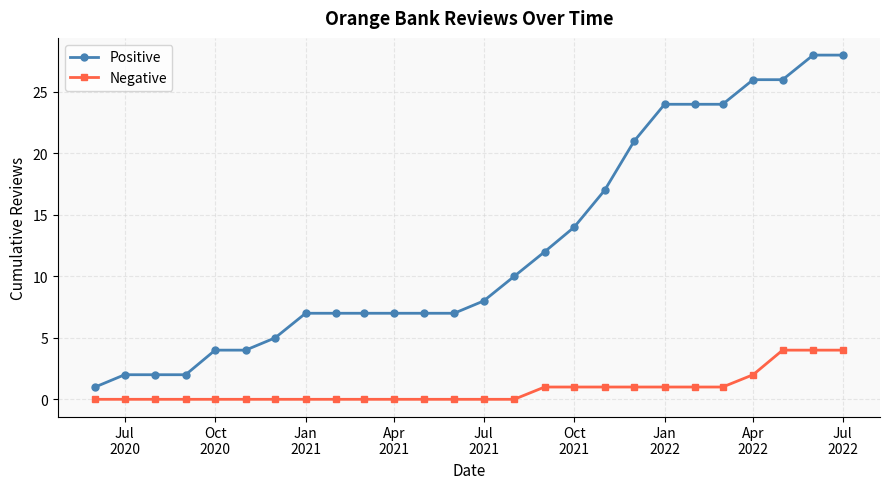

What is the sum of all Negative values?

21